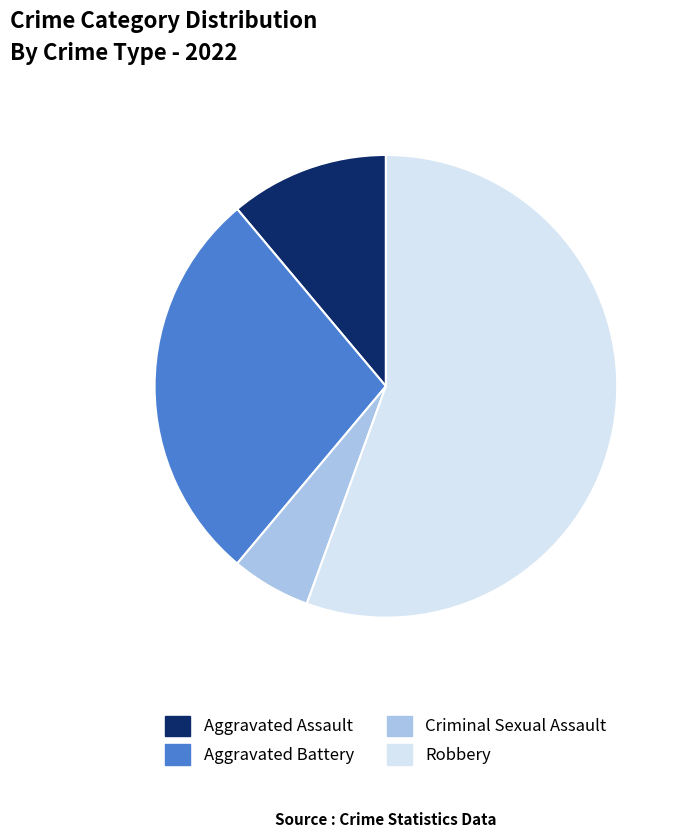

Count the number of slices in the pie.

4